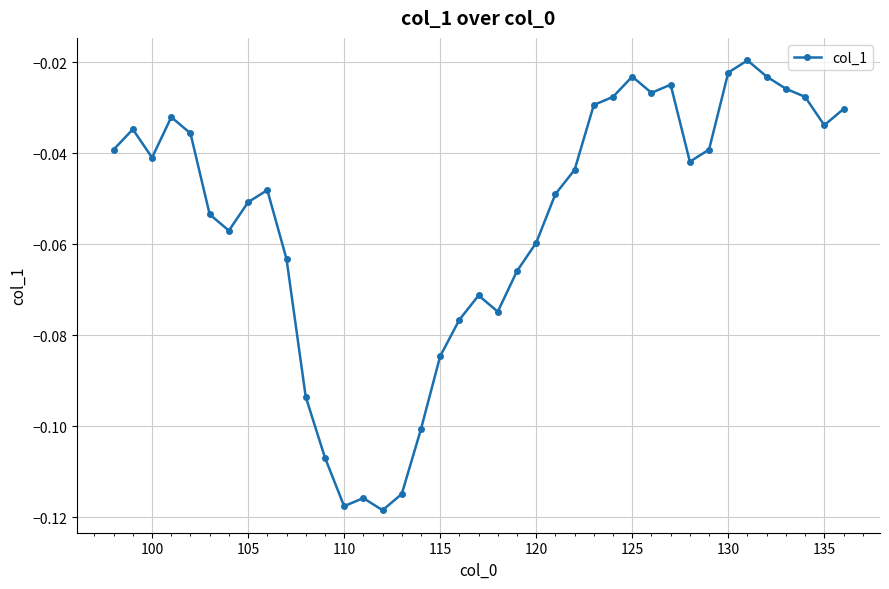

True or false: there are more than 1 points higher than both neighbors.

True